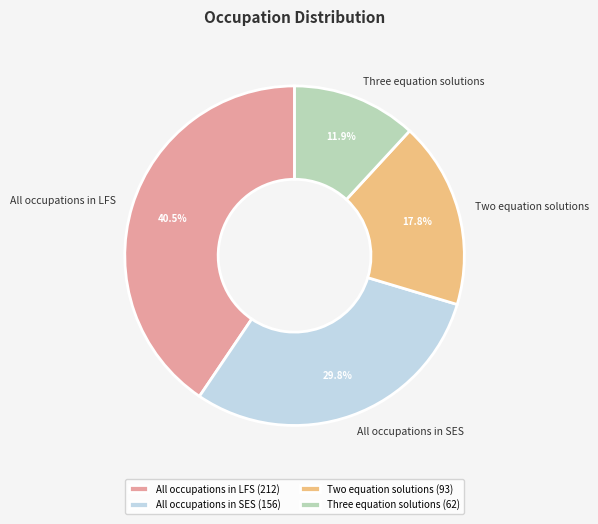

Does any single category account for the majority?

No